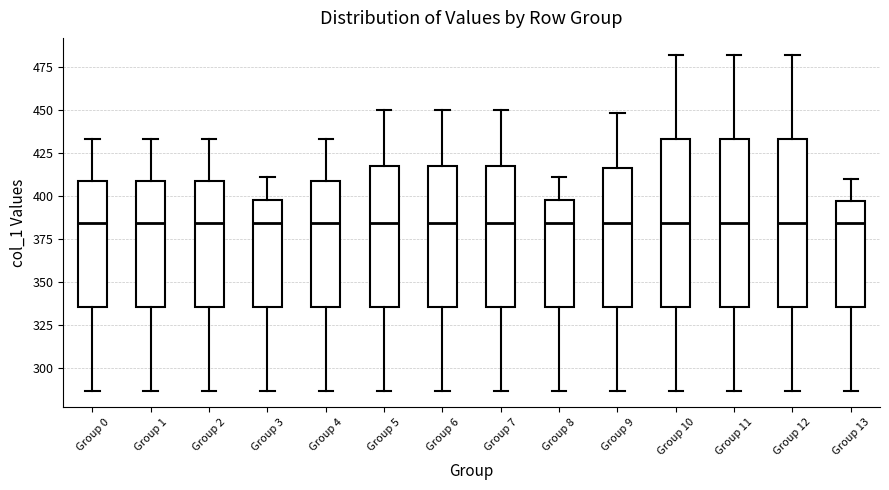

Reading left to right, read every box against the y-axis: the position of its median line, the range the box covers, and the ends of its whiskers. The values are not printed on the chart, so give them approximately, as read against the axis.

Group 0: median 385, box 335 to 410, whiskers 285 to 435
Group 1: median 385, box 335 to 410, whiskers 285 to 435
Group 2: median 385, box 335 to 410, whiskers 285 to 435
Group 3: median 385, box 335 to 400, whiskers 285 to 410
Group 4: median 385, box 335 to 410, whiskers 285 to 435
Group 5: median 385, box 335 to 415, whiskers 285 to 450
Group 6: median 385, box 335 to 415, whiskers 285 to 450
Group 7: median 385, box 335 to 415, whiskers 285 to 450
Group 8: median 385, box 335 to 400, whiskers 285 to 410
Group 9: median 385, box 335 to 415, whiskers 285 to 450
Group 10: median 385, box 335 to 435, whiskers 285 to 480
Group 11: median 385, box 335 to 435, whiskers 285 to 480
Group 12: median 385, box 335 to 435, whiskers 285 to 480
Group 13: median 385, box 335 to 395, whiskers 285 to 410